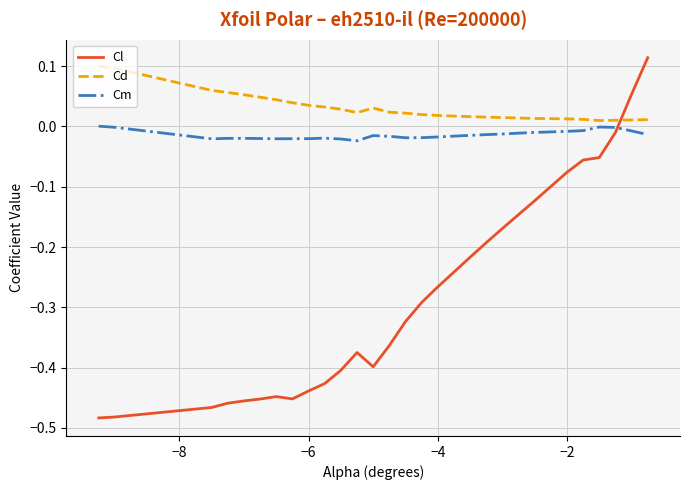

What are all the series names shown in the legend?

Cl, Cd, Cm